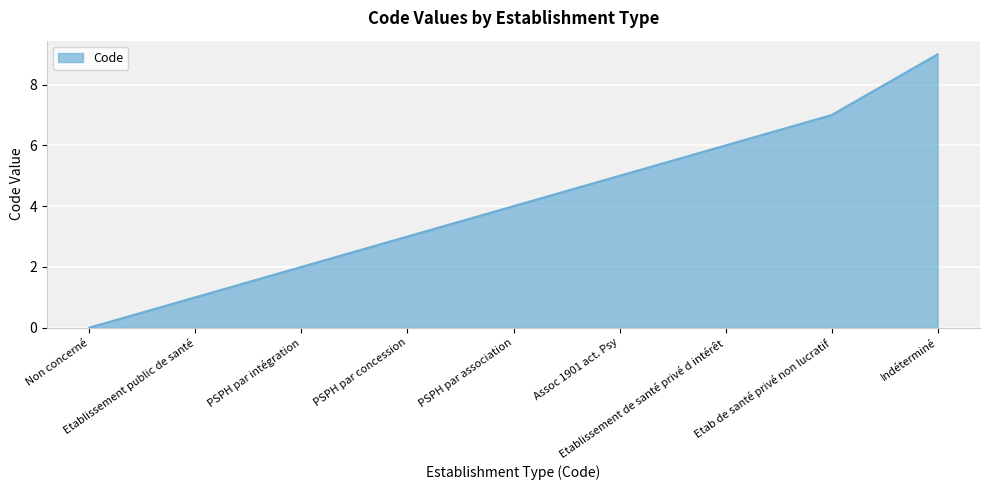

What position from the right is Etablissement public de santé?

8